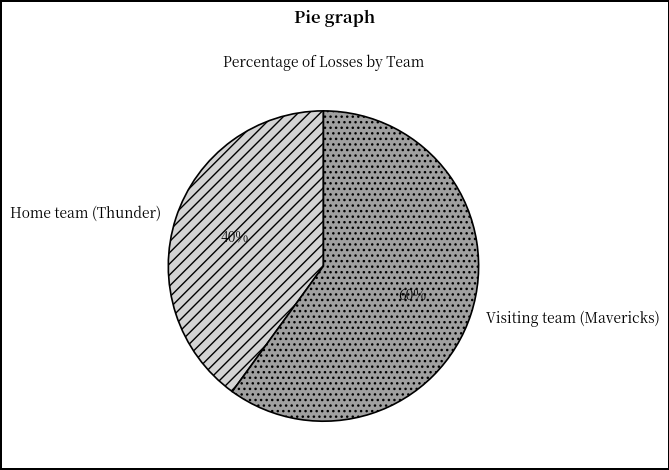

Which has a higher value, Visiting team (Mavericks) or Home team (Thunder)?

Visiting team (Mavericks)